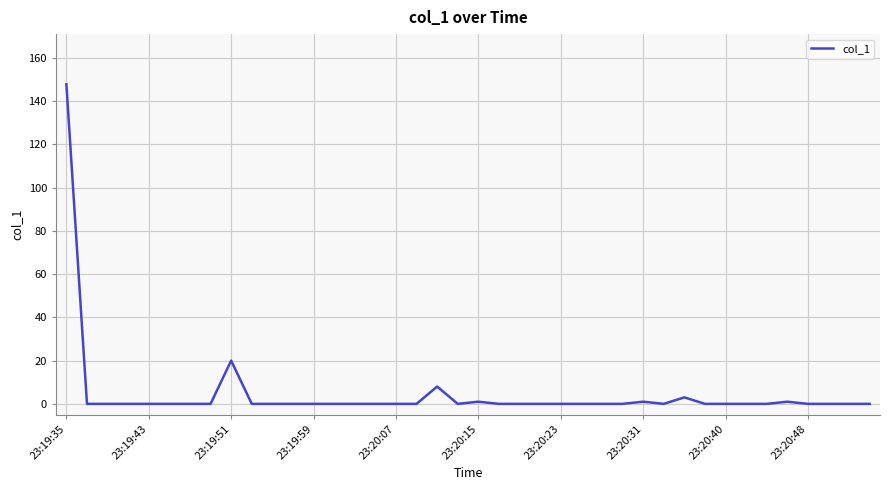

What is the maximum value shown in the chart?

147.8